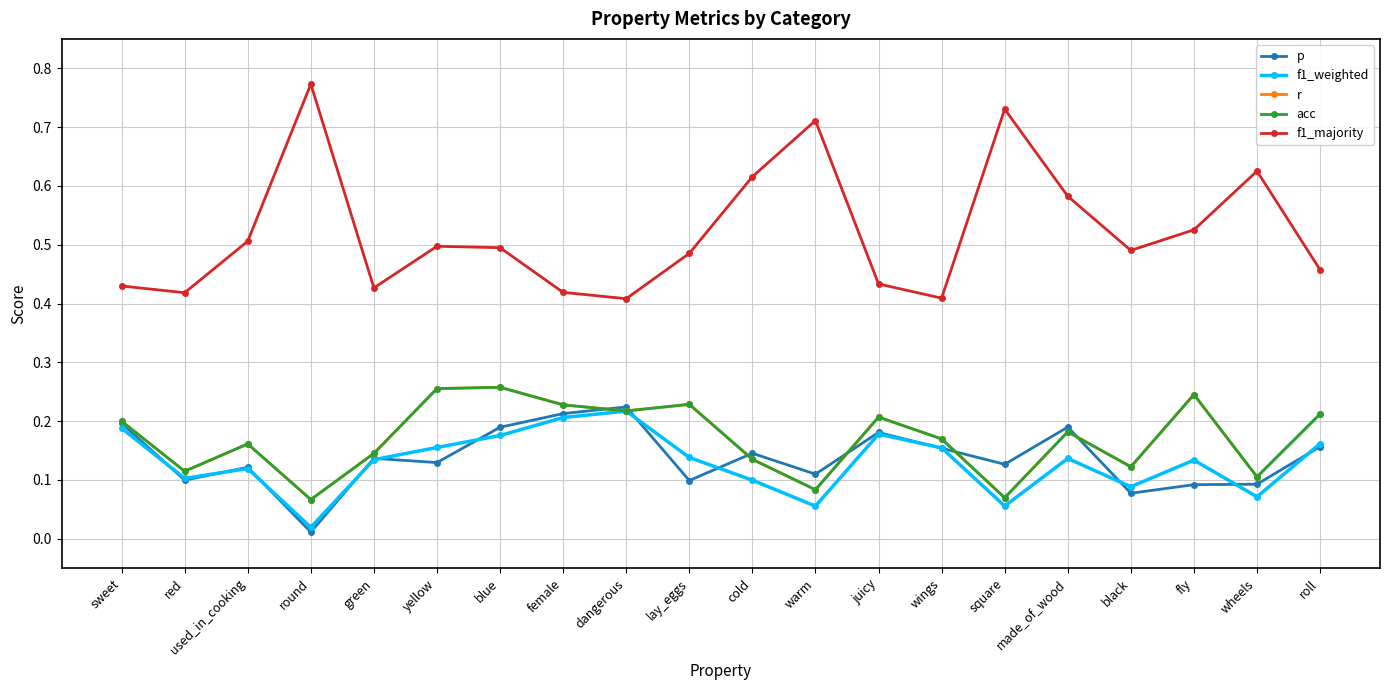

Does the chart have visible grid lines?

Yes